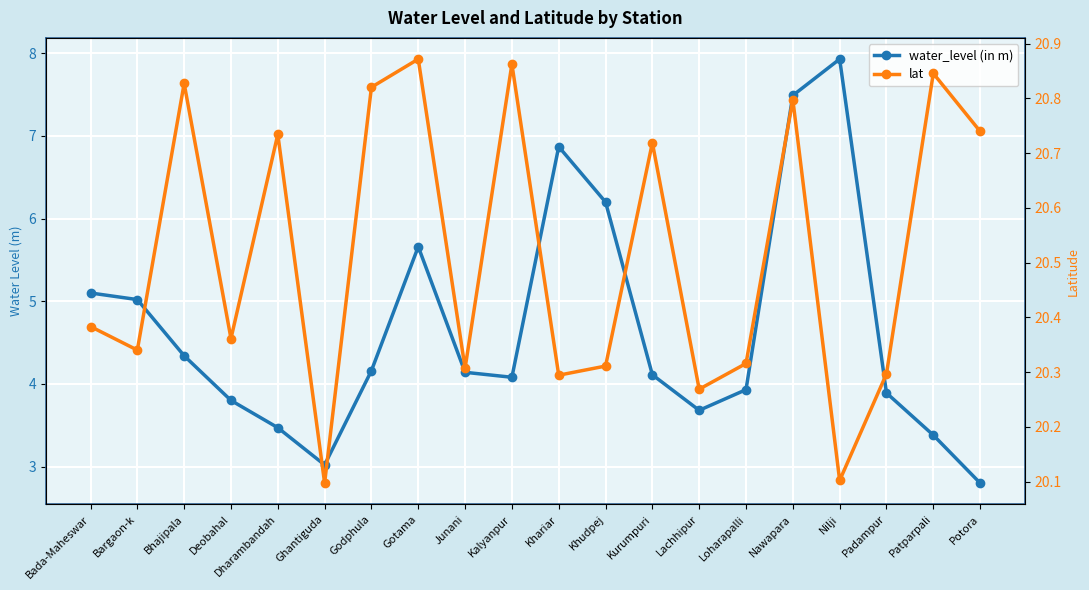

True or false: lat and water_level (in m) cross at least once.

False